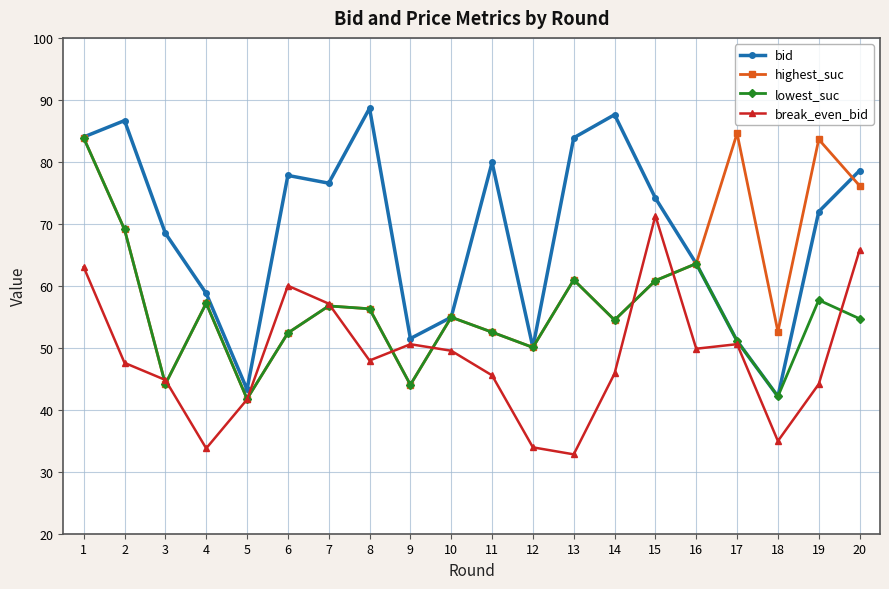

Between 12 and 14, which series saw the biggest shift?

bid